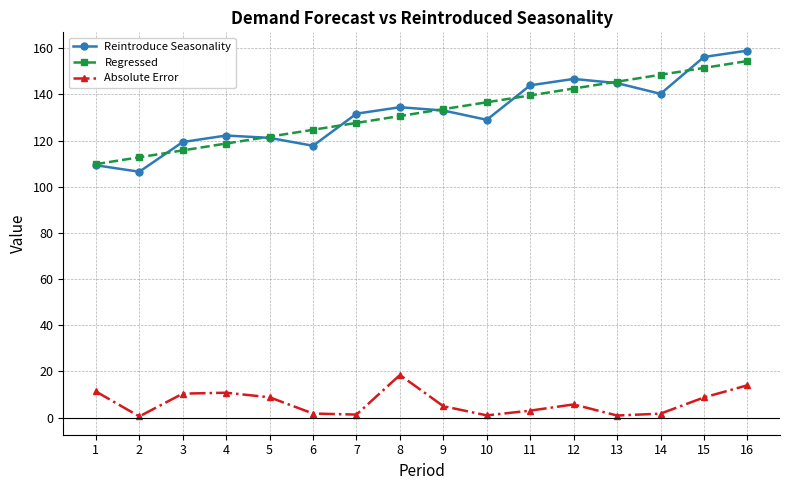

What are all the series names shown in the legend?

Reintroduce Seasonality, Regressed, Absolute Error